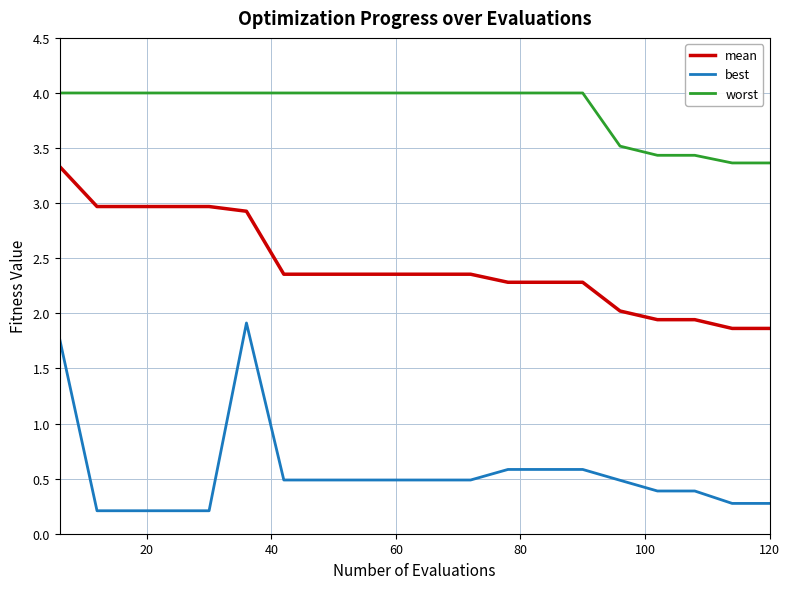

What are all the series names shown in the legend?

mean, best, worst